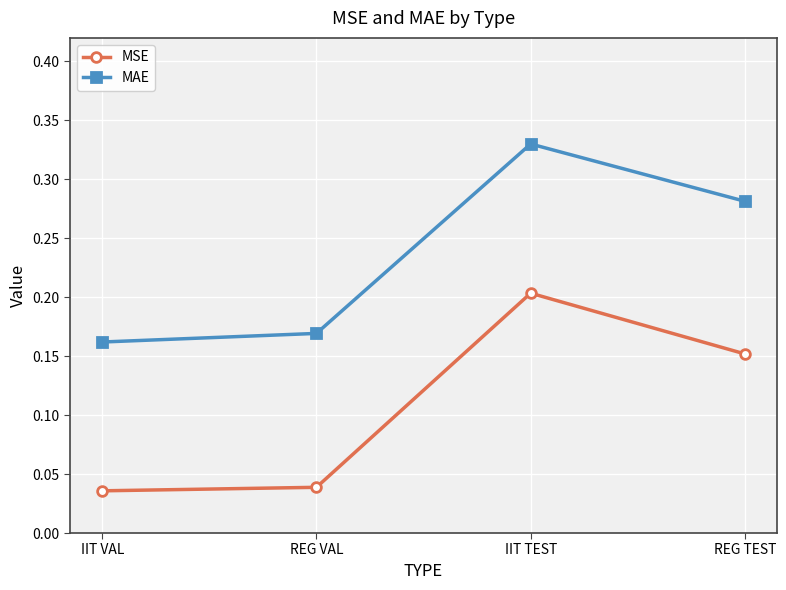

At which category is the sum across all series the highest?

IIT TEST